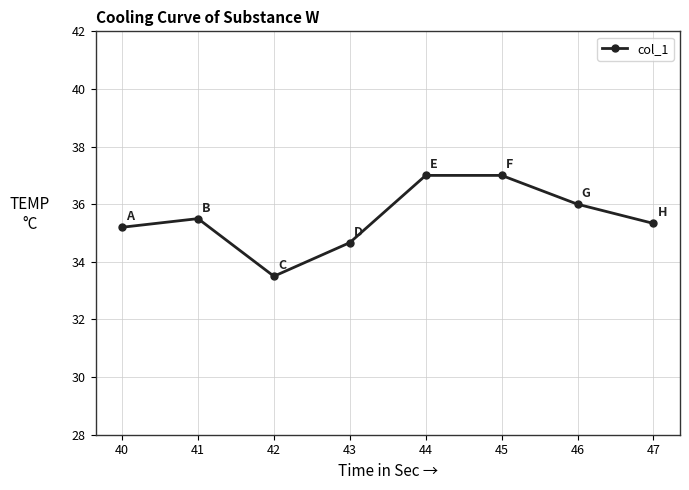

At which label is the value closest to 35?

40